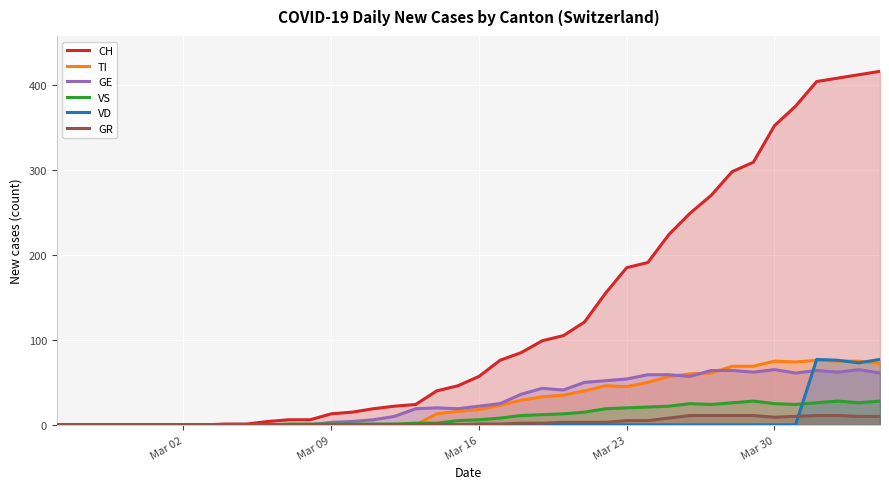

What is the maximum value for GE?

65